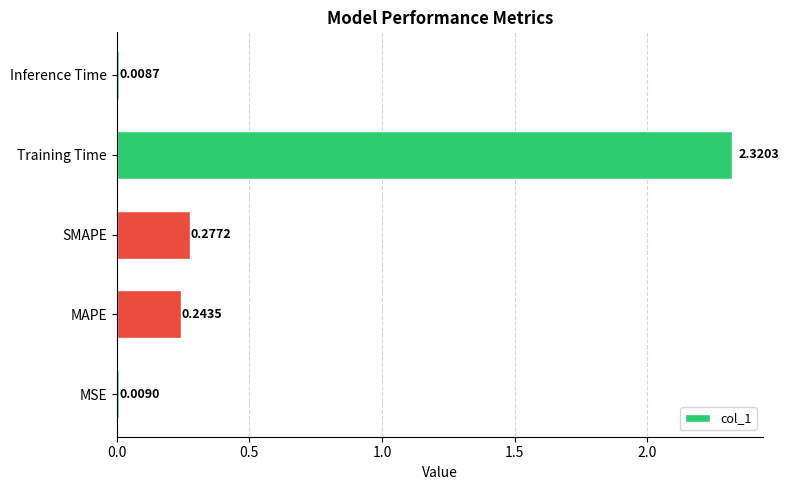

Rank the categories by value from highest to lowest.

Training Time, SMAPE, MAPE, MSE, Inference Time